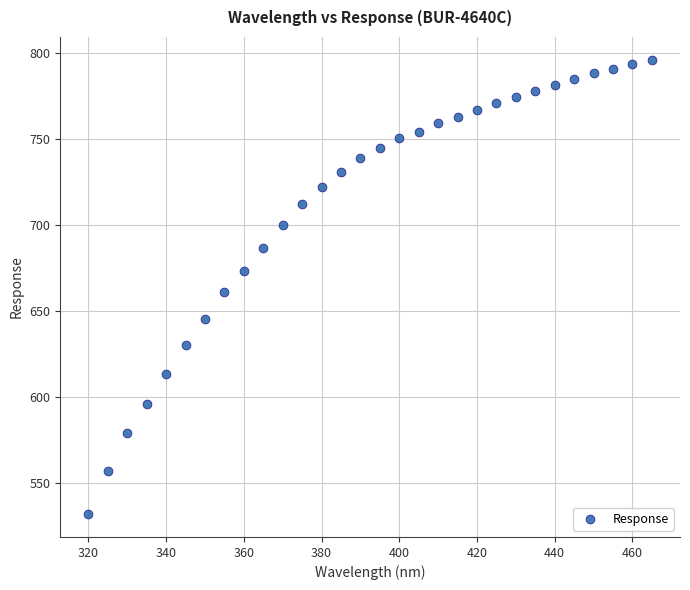

What is the range of Y values (max minus min)?

263.8